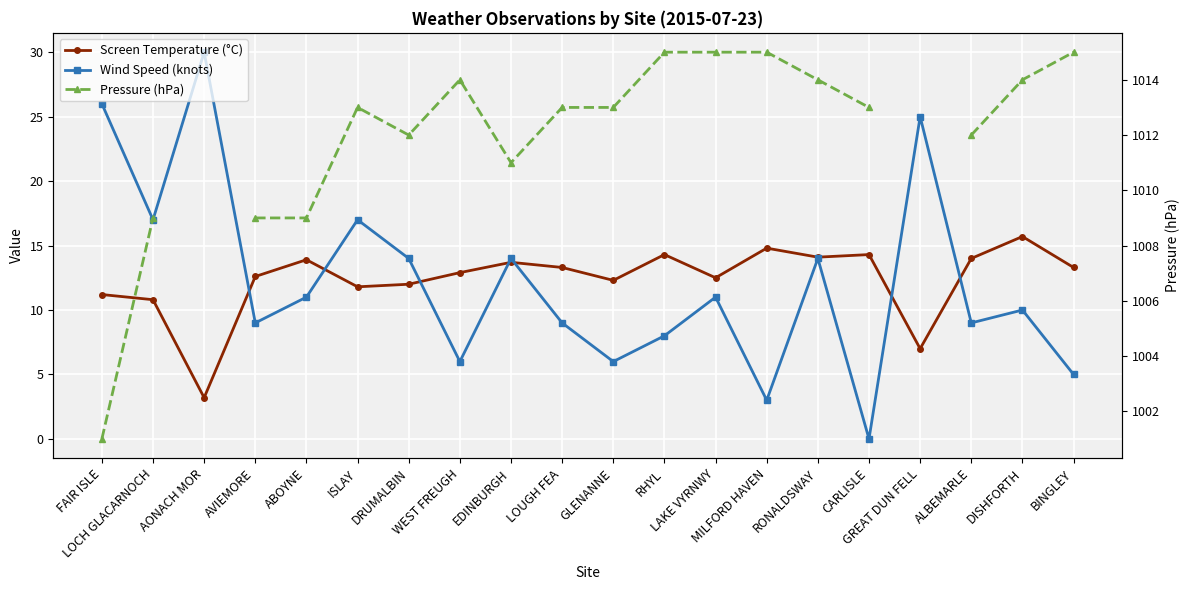

List the series in order of their peak value, lowest first.

Screen Temperature (°C), Wind Speed (knots), Pressure (hPa)